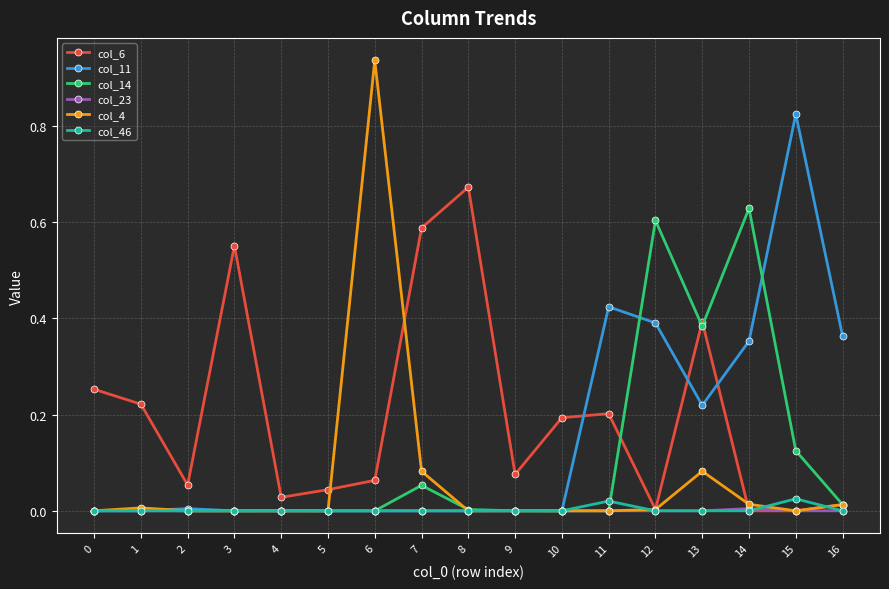

Where is the first local maximum for col_6?

3